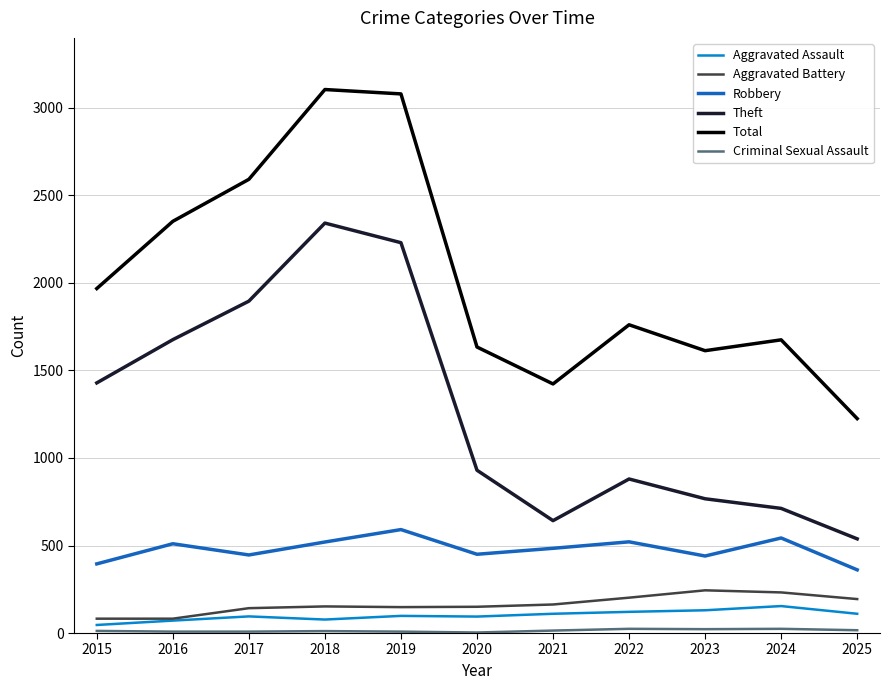

True or false: Theft and Aggravated Assault cross at least once.

False